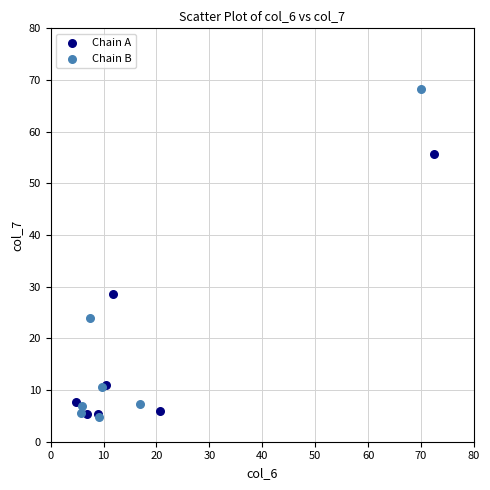

What are all the series names shown in the legend?

Chain A, Chain B